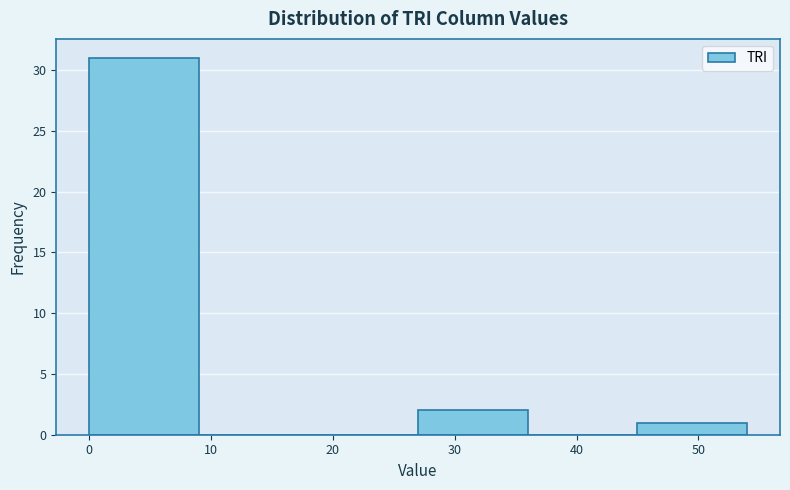

Over which range of the x-axis is the bar tallest?

0 to 9